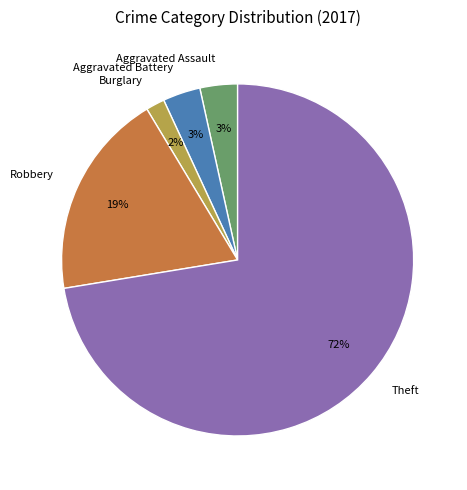

Count the number of slices in the pie.

5